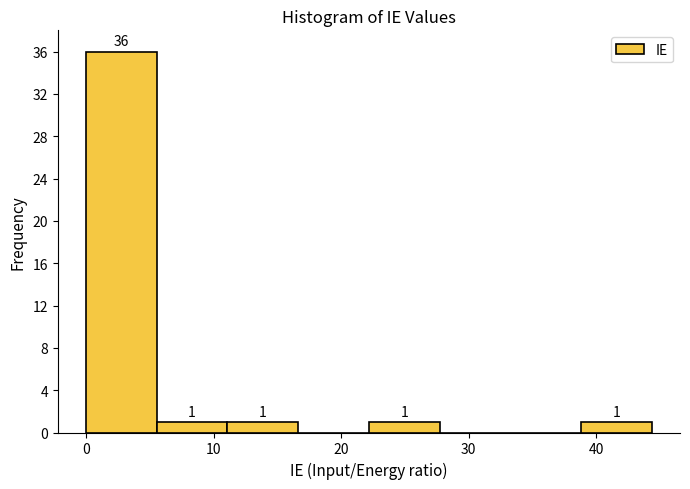

Which range on the x-axis has the tallest bar?

0 to 6